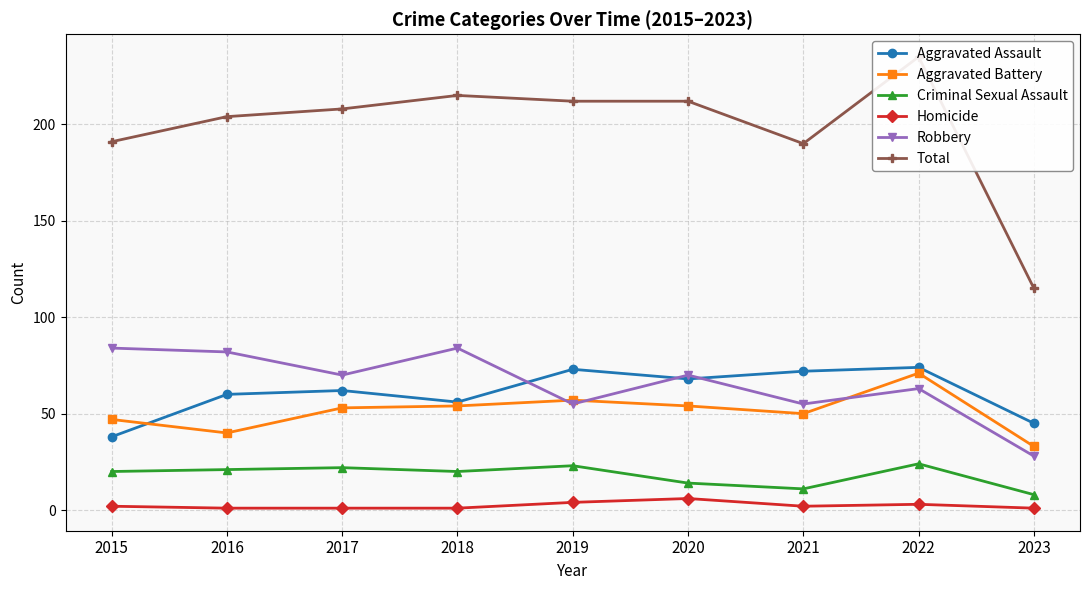

What is the minimum value for Criminal Sexual Assault?

8